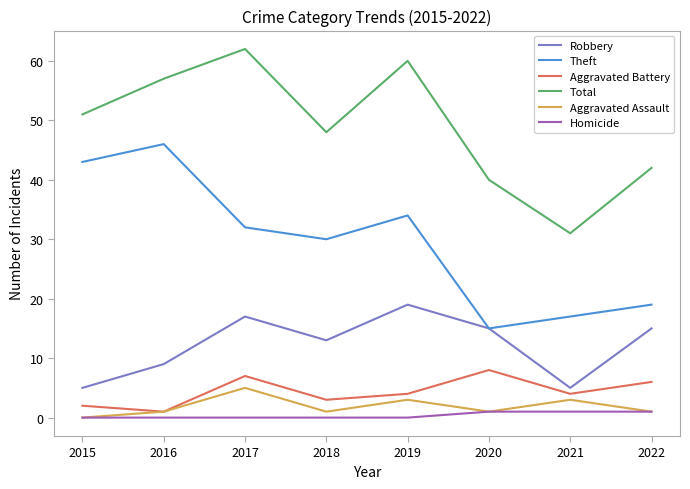

Read the Theft value at 2015, to the nearest 10.

40